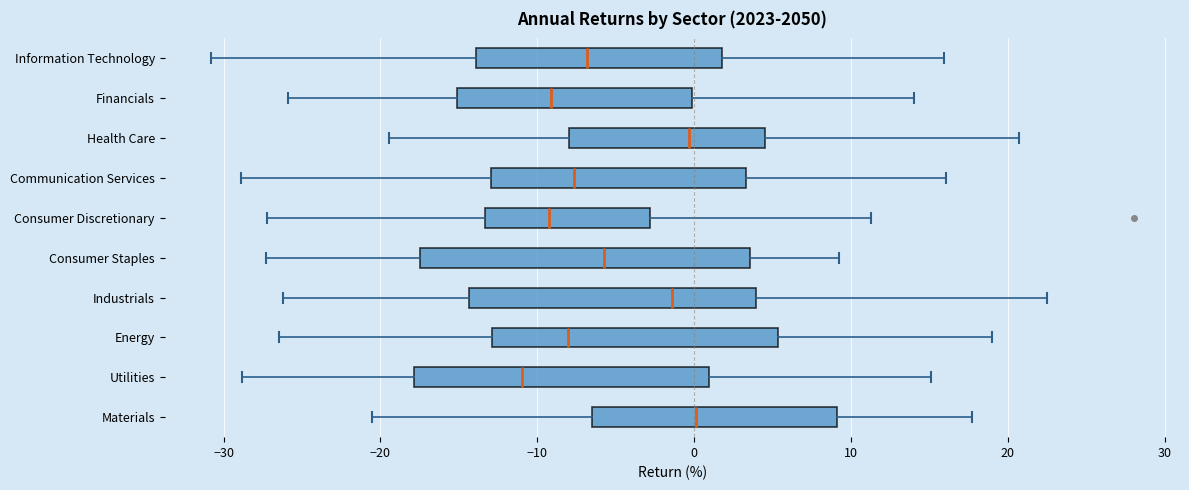

Where does the left whisker of the box for Industrials end on the x-axis? The values are not printed on the chart, so give them approximately, as read against the axis.

-26